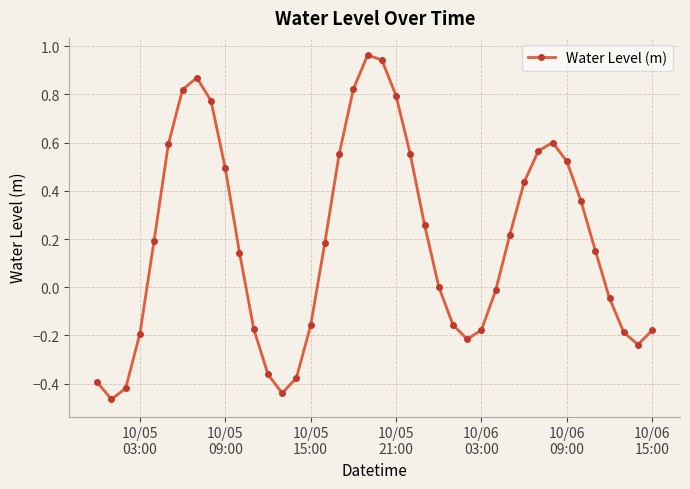

How many points are lower than both their immediate neighbors (excluding endpoints)?

4